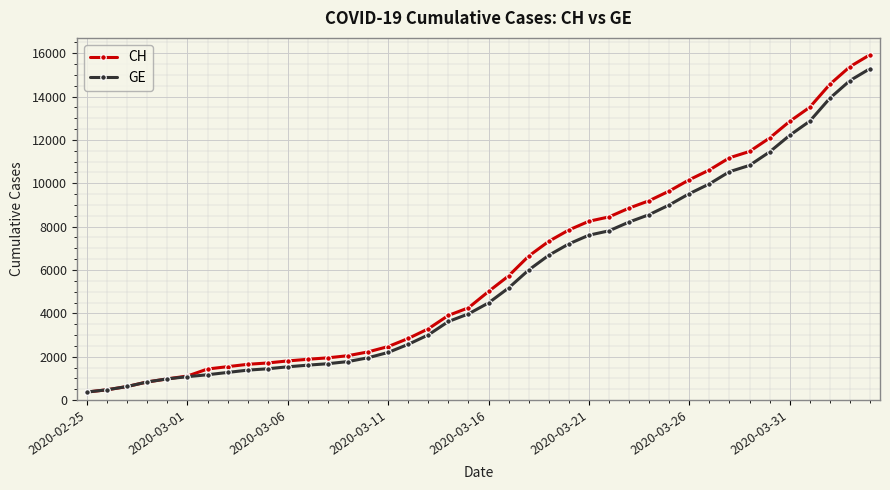

Which series has the widest spread of values?

CH